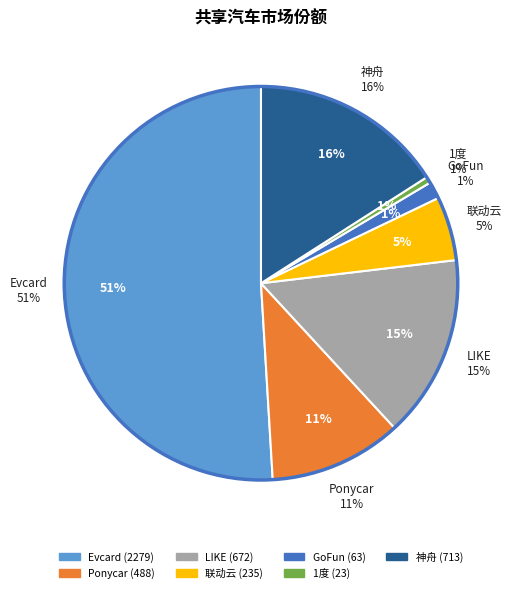

What portion of the pie excludes Ponycar?

89.1%